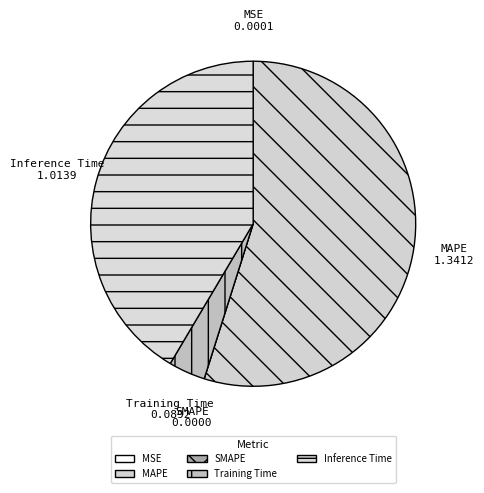

Is the sum of Training Time and Inference Time greater than half?

No